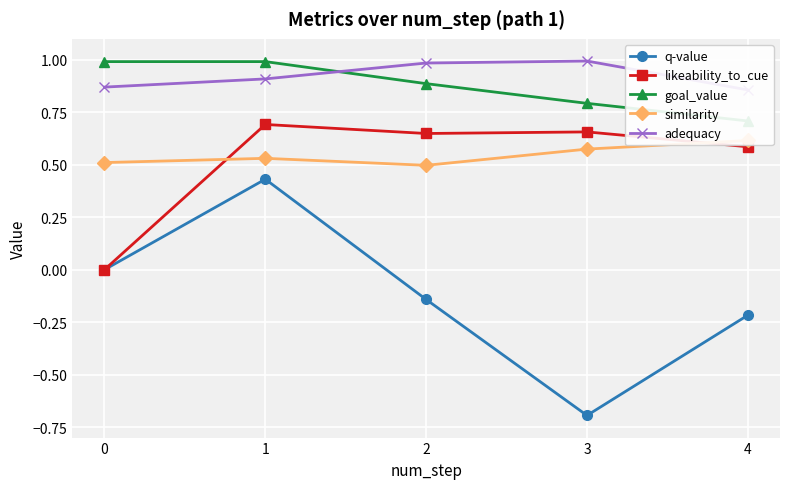

Count the number of categories in the chart.

5